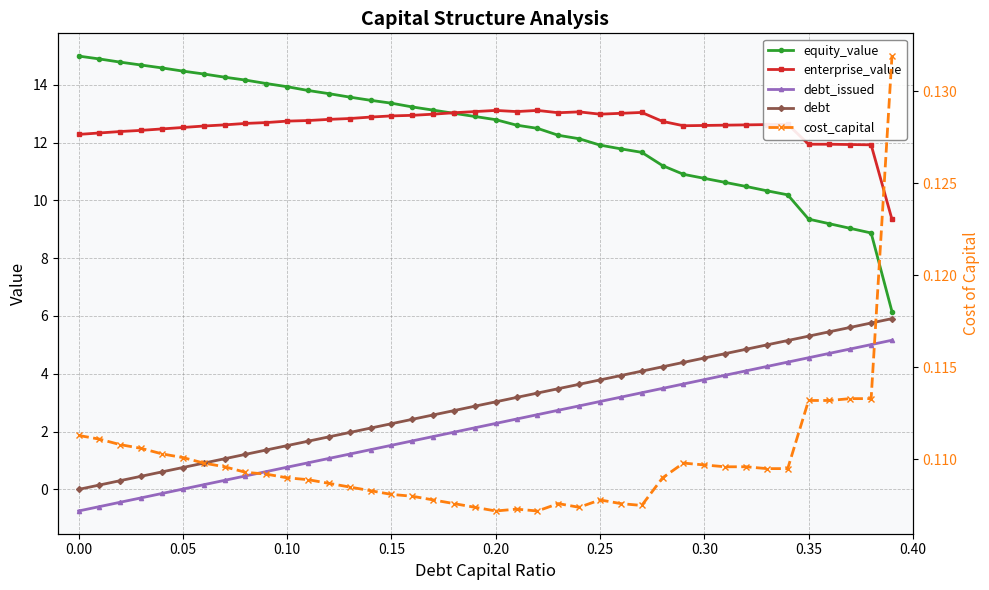

Which series has the largest total across all categories?

enterprise_value